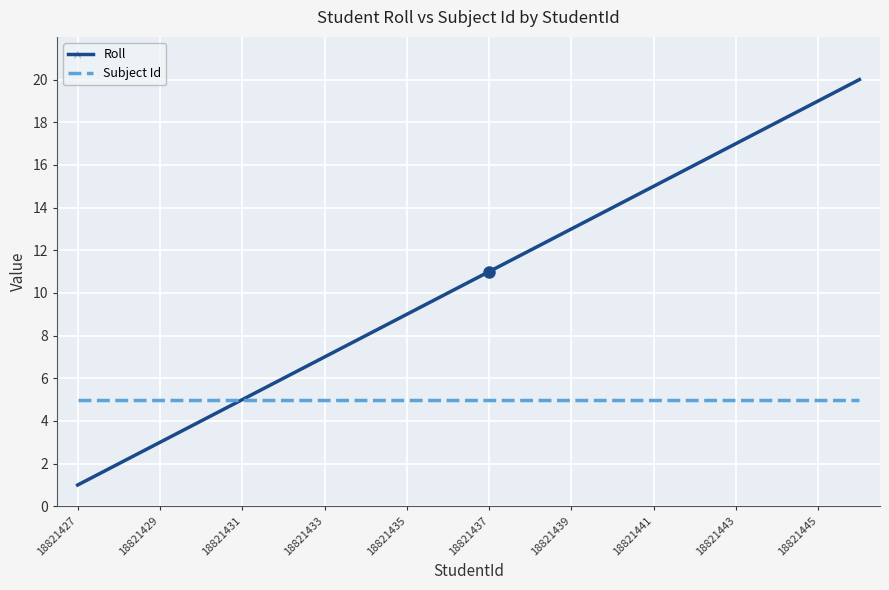

Which series has the widest spread of values?

Roll